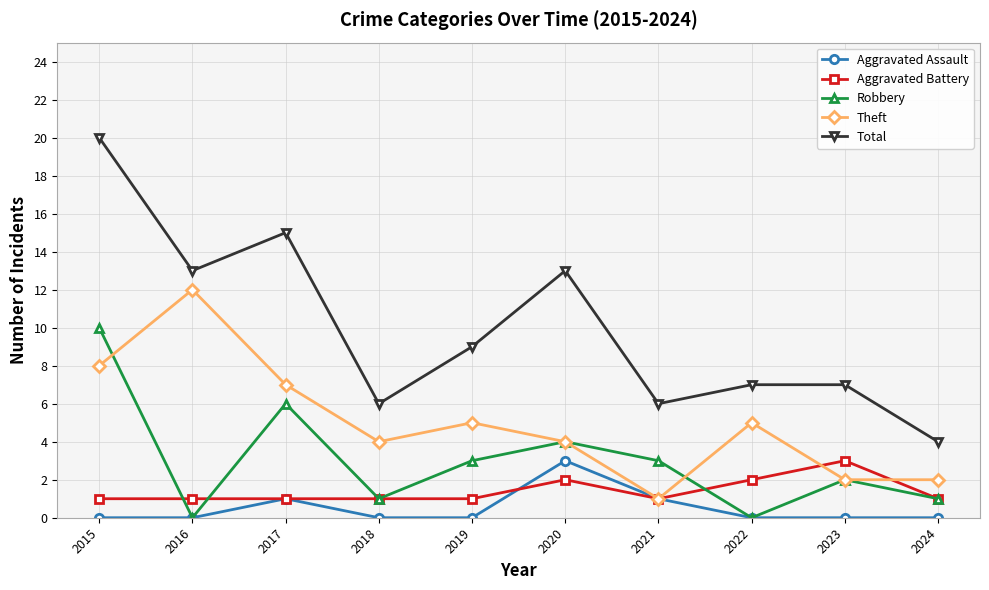

How many lines are shown in the chart?

5